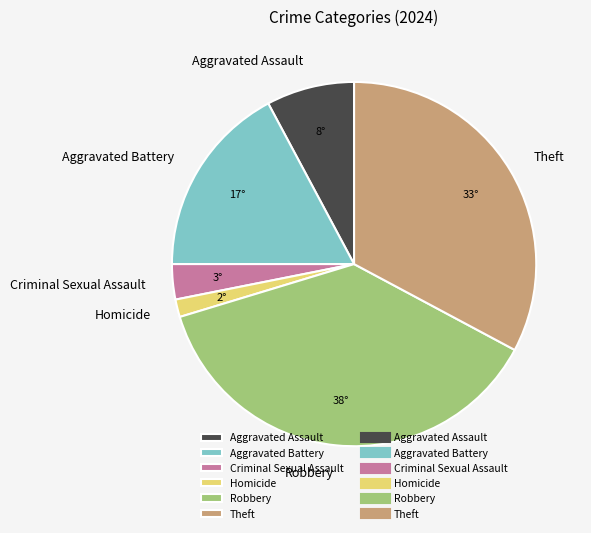

True or false: Aggravated Battery accounts for 17% of the total.

True